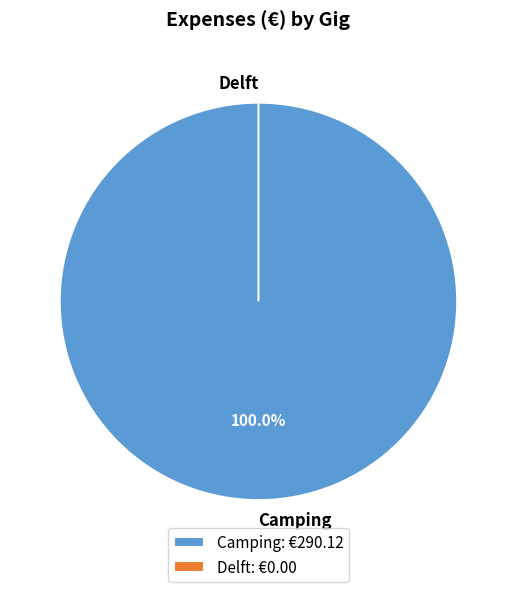

What percentage is the Camping slice, to the nearest percent?

100%